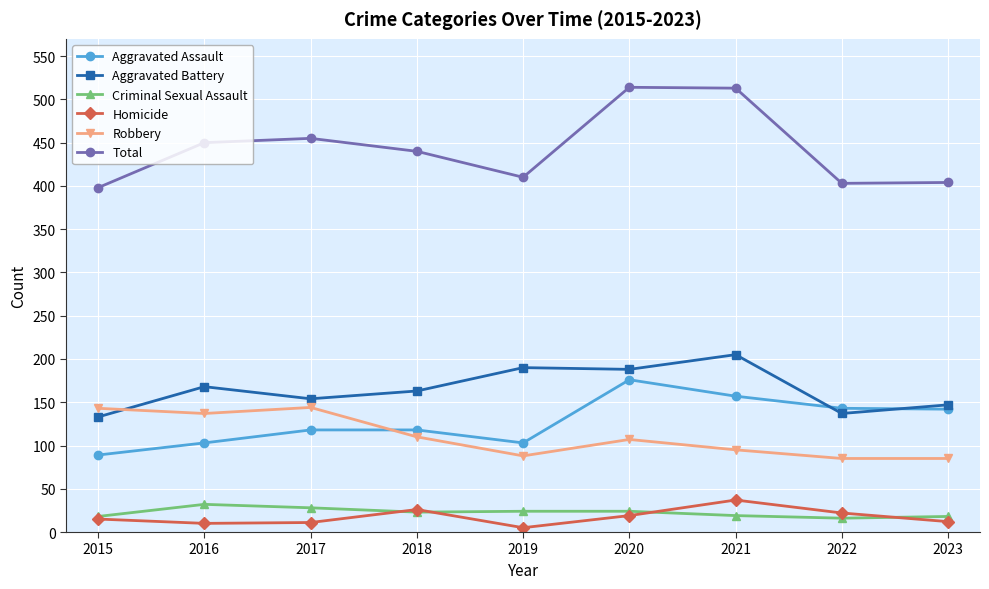

Is the value of Homicide at 2018 greater than the value of Aggravated Battery at 2023?

No